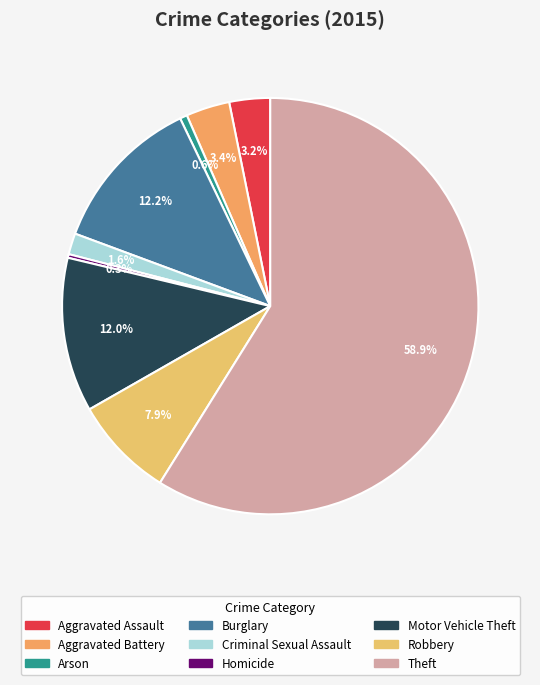

Approximately how many times larger is the value at Burglary compared to Theft?

0.2